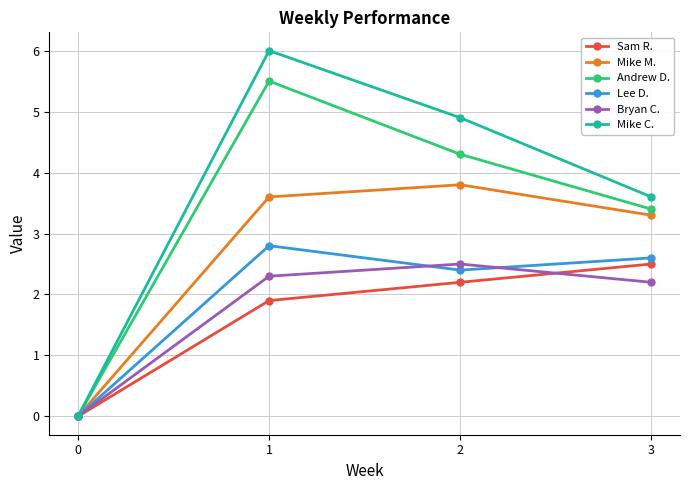

What are all the series names shown in the legend?

Sam R., Mike M., Andrew D., Lee D., Bryan C., Mike C.